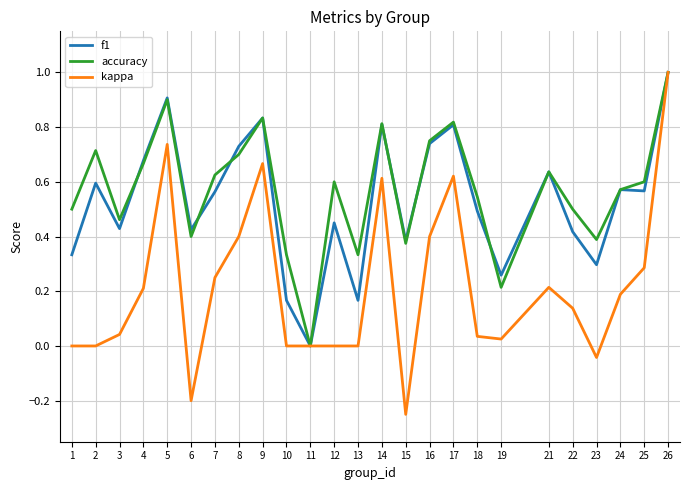

Which category has the highest value across all series?

26